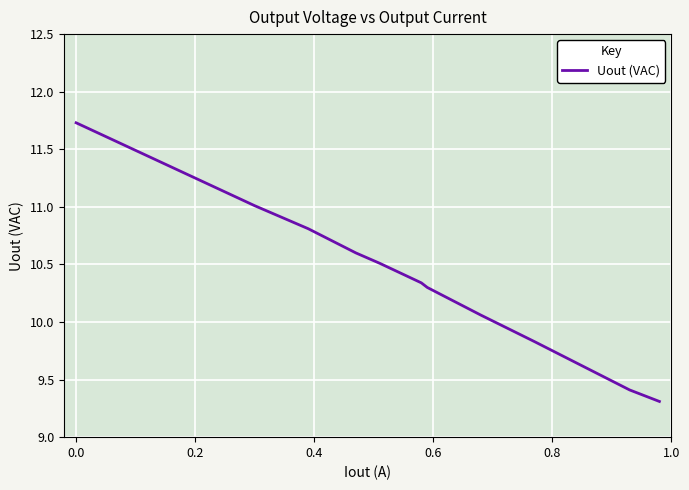

What is the maximum value shown in the chart?

11.7